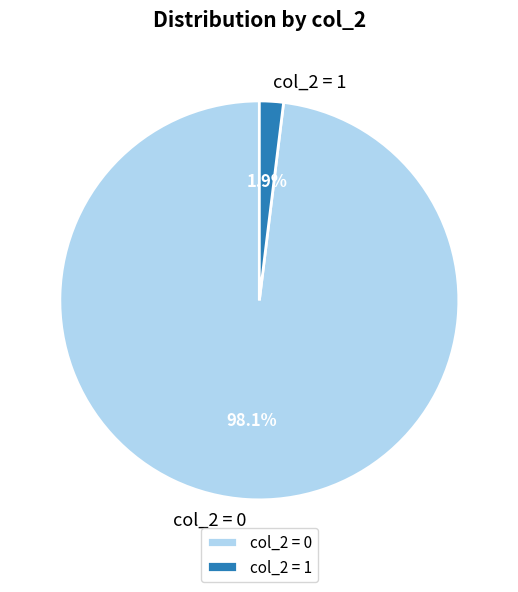

How many slices are in this pie chart?

2